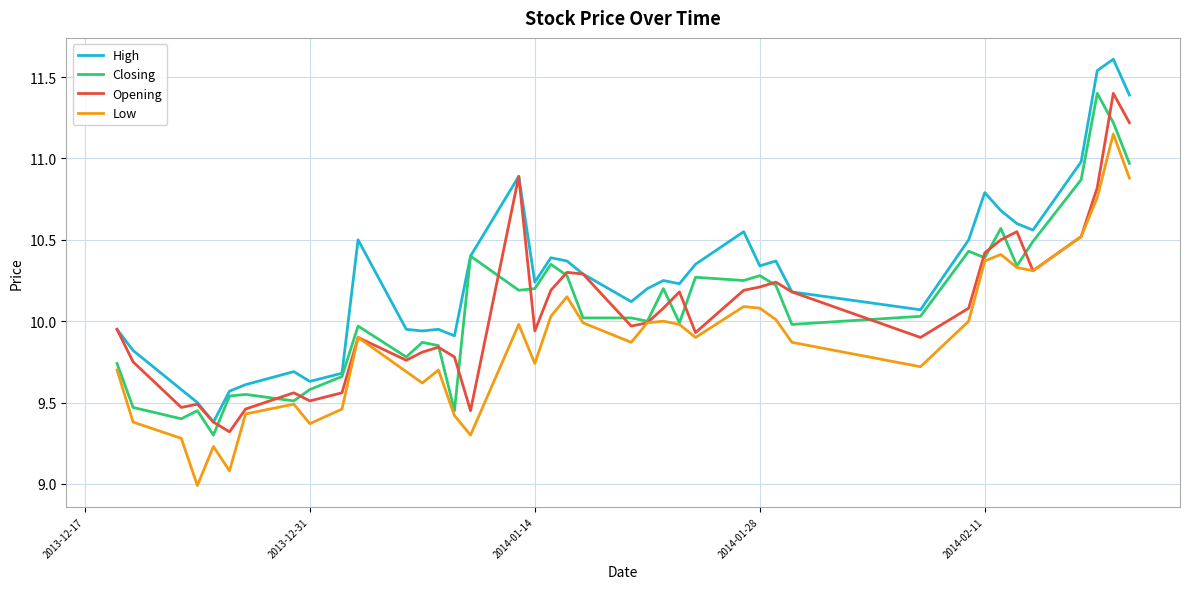

What is the maximum value shown in the chart?

11.6